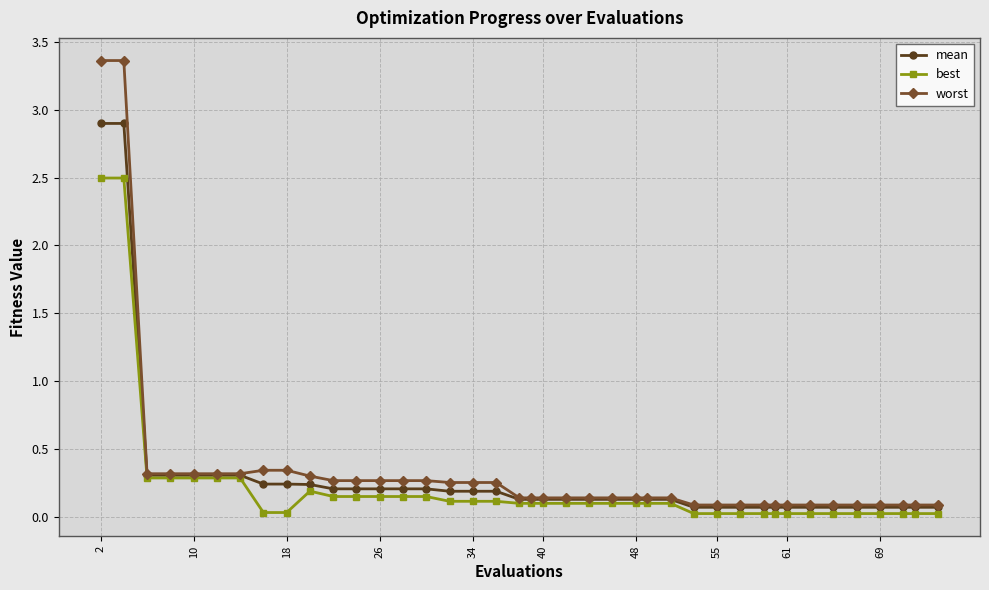

List the series in order of their peak value, lowest first.

best, mean, worst